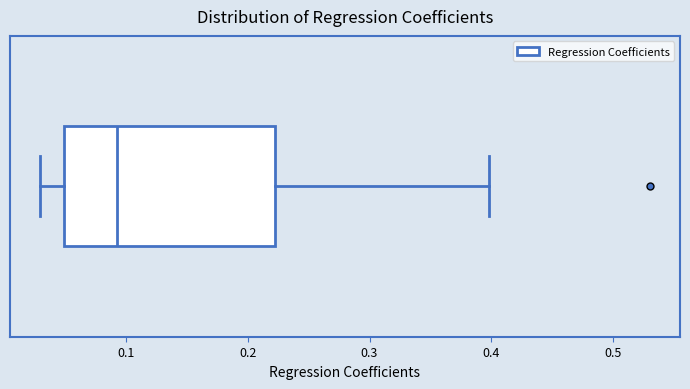

Transcribe this box plot: give where the median line is, the range the box spans, and where the two whiskers end, as read against the x-axis. The values are not printed on the chart, so give them approximately, as read against the axis.

median 0.09, box 0.05 to 0.22, whiskers 0.03 to 0.40